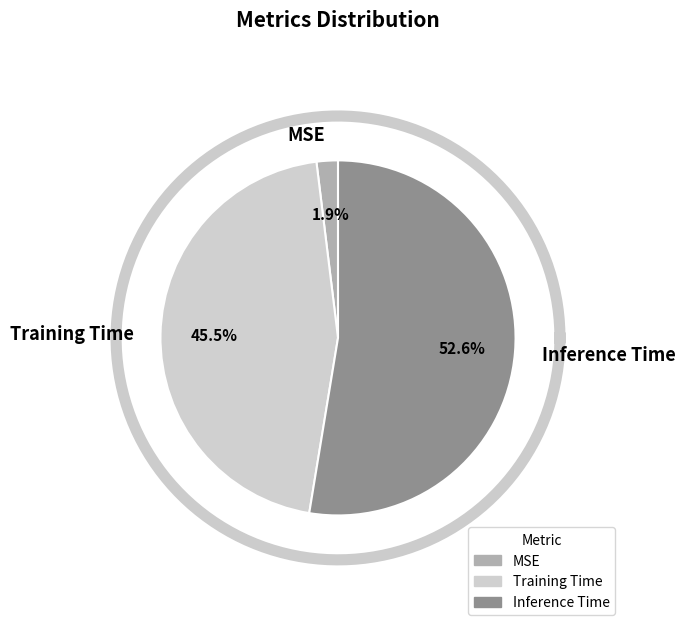

Which category has the smallest portion of the pie?

MSE